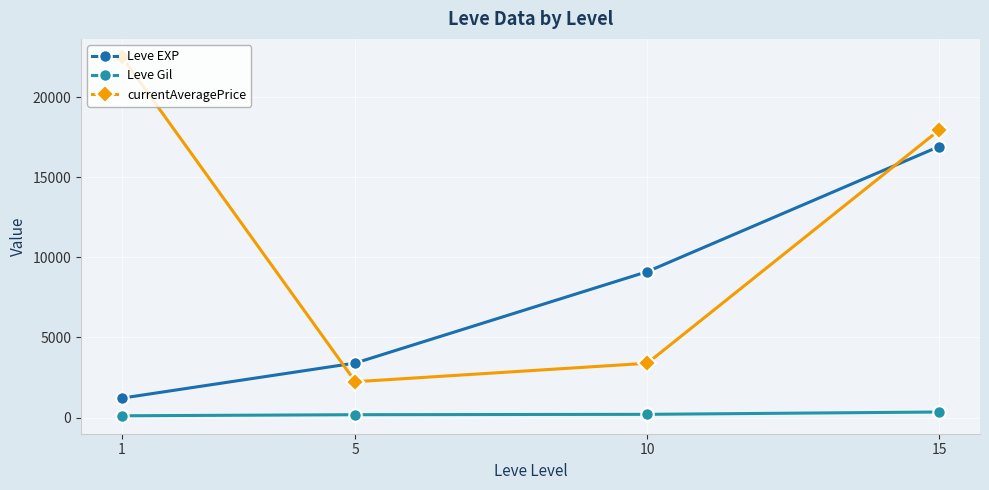

At which label does currentAveragePrice first exceed 17939?

1